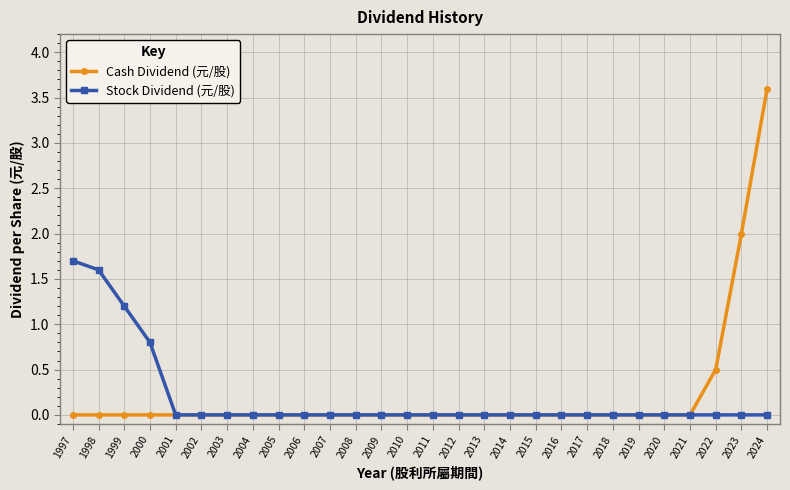

Does the chart have visible grid lines?

Yes